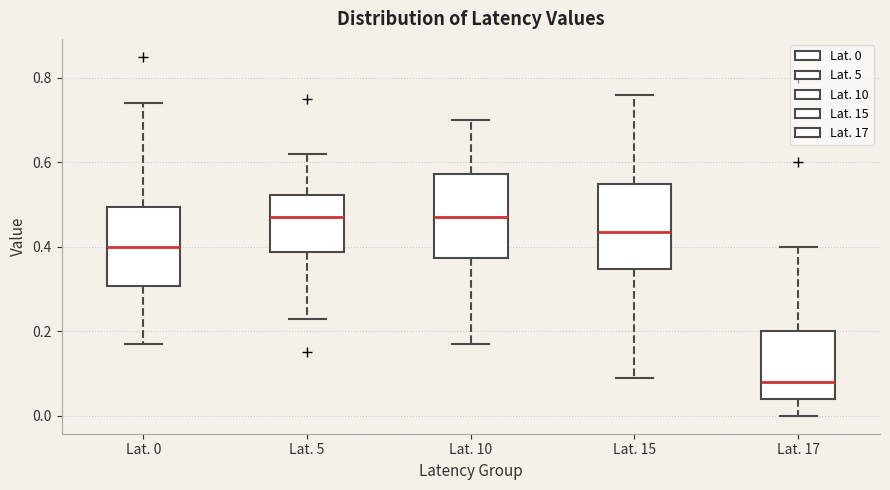

Reading left to right, transcribe this box plot: for each box, give where its median line is, the range the box spans, and where its two whiskers end, as read against the y-axis. The values are not printed on the chart, so give them approximately, as read against the axis.

Lat. 0: median 0.40, box 0.30 to 0.50, whiskers 0.18 to 0.74
Lat. 5: median 0.48, box 0.38 to 0.52, whiskers 0.24 to 0.62
Lat. 10: median 0.48, box 0.38 to 0.58, whiskers 0.18 to 0.70
Lat. 15: median 0.44, box 0.34 to 0.56, whiskers 0.10 to 0.76
Lat. 17: median 0.08, box 0.04 to 0.20, whiskers 0.00 to 0.40